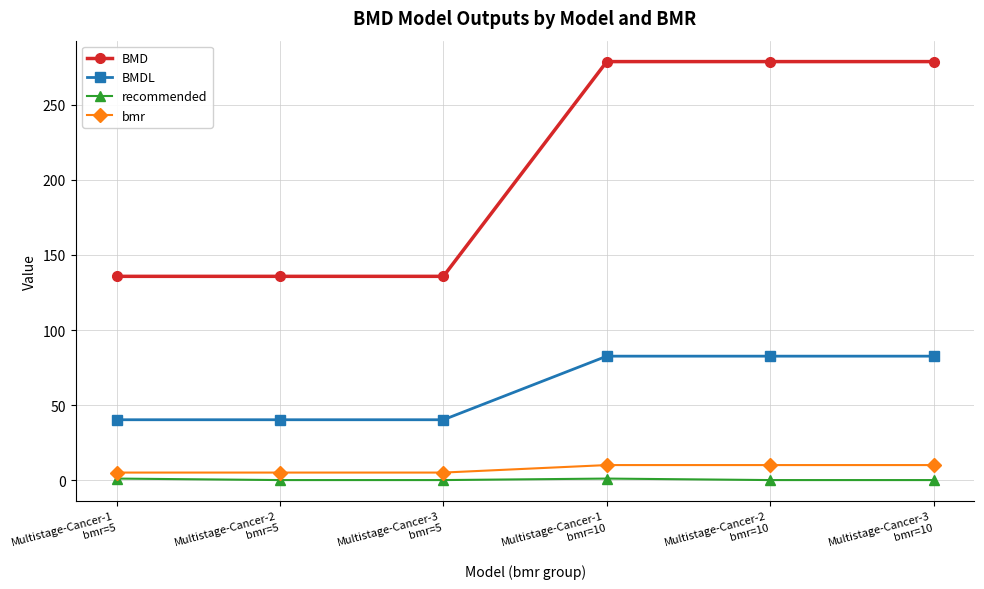

What is the sum of all BMD values?

1244.0